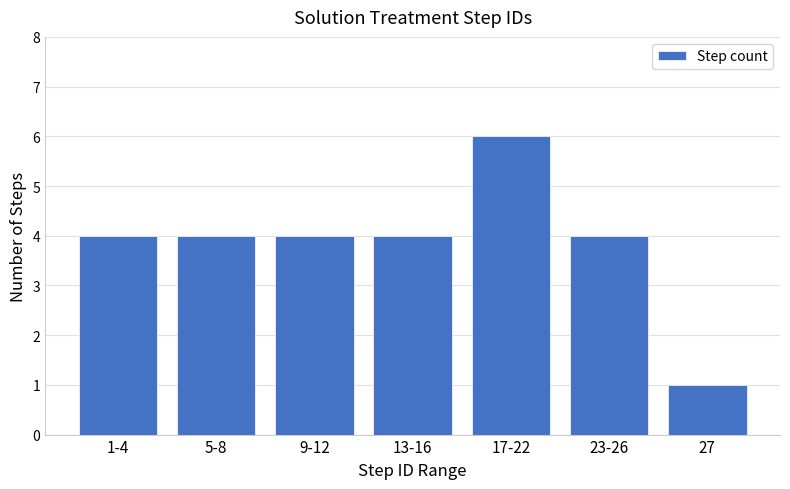

Reading left to right, transcribe all the data shown in this chart.

4	4	4	4	6	4	1